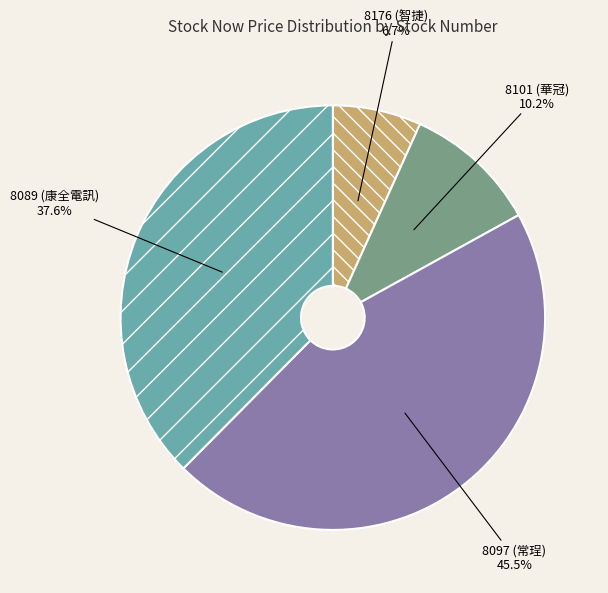

To the nearest percent, what is the average slice percentage?

25%